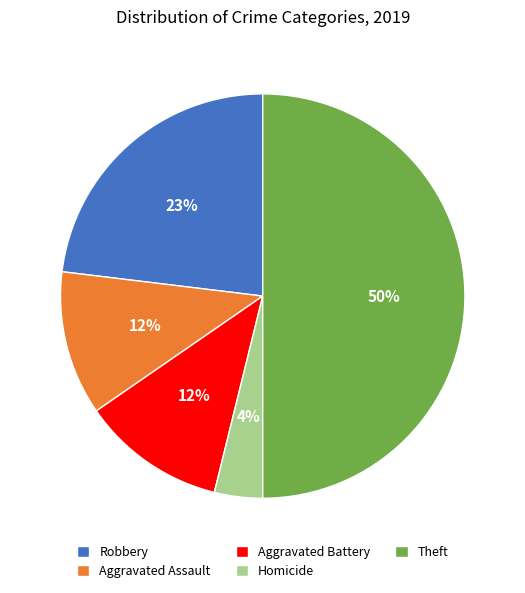

To the nearest percent, what percentage of the pie is Theft?

50%